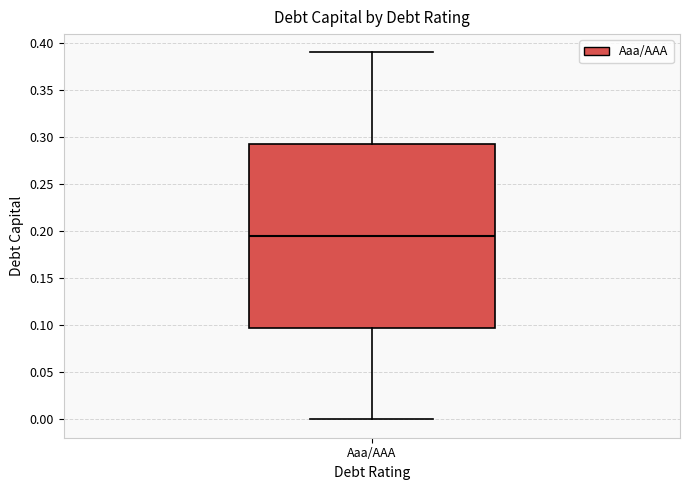

Read this box plot against the y-axis: the position of the median line, the range covered by the box, and the ends of both whiskers. The values are not printed on the chart, so give them approximately, as read against the axis.

median 0.195, box 0.100 to 0.295, whiskers 0.000 to 0.390